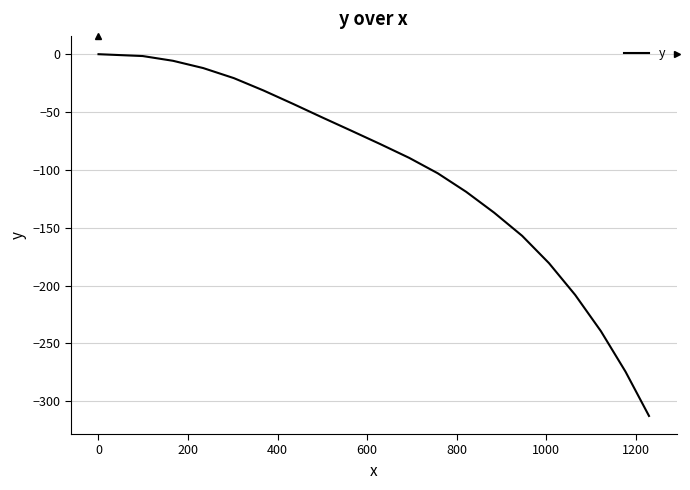

What is the smallest value displayed?

-312.7